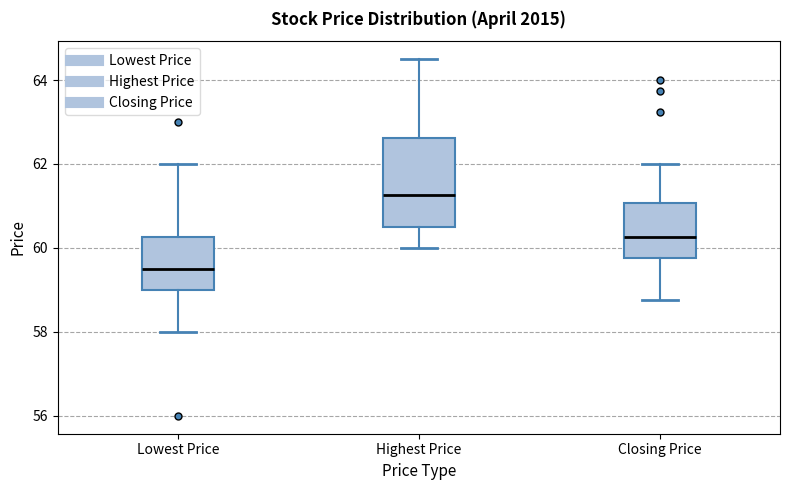

Reading left to right, read every box against the y-axis: the position of its median line, the range the box covers, and the ends of its whiskers. The values are not printed on the chart, so give them approximately, as read against the axis.

Lowest Price: median 59.6, box 59.0 to 60.2, whiskers 58.0 to 62.0
Highest Price: median 61.2, box 60.6 to 62.6, whiskers 60.0 to 64.6
Closing Price: median 60.2, box 59.8 to 61.0, whiskers 58.8 to 62.0